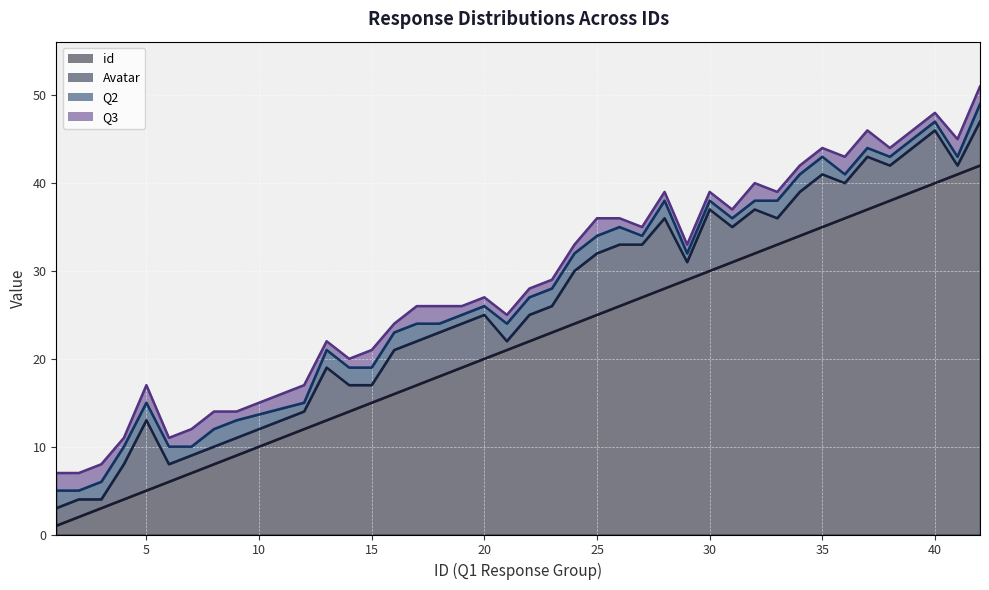

What are all the series names shown in the legend?

id, Avatar, Q2, Q3